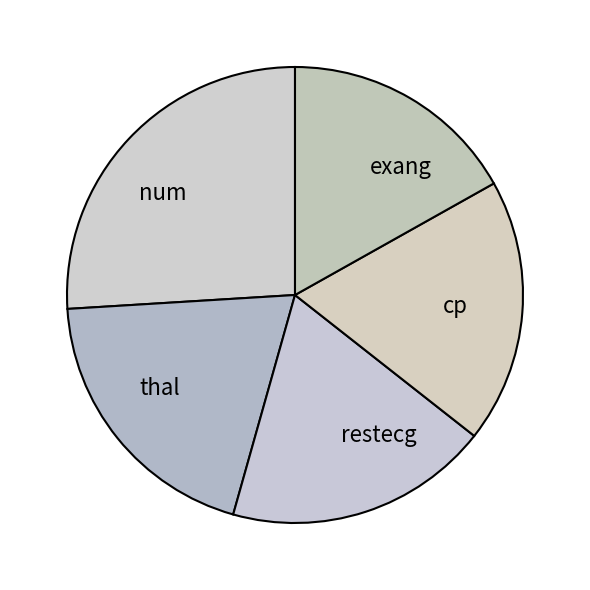

Between cp and exang, which is larger?

cp